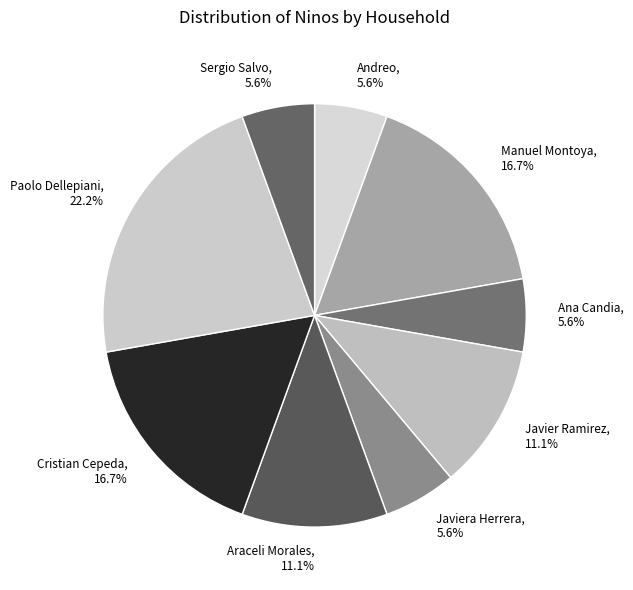

The Sergio Salvo slice represents 11% of the pie. True or false?

False